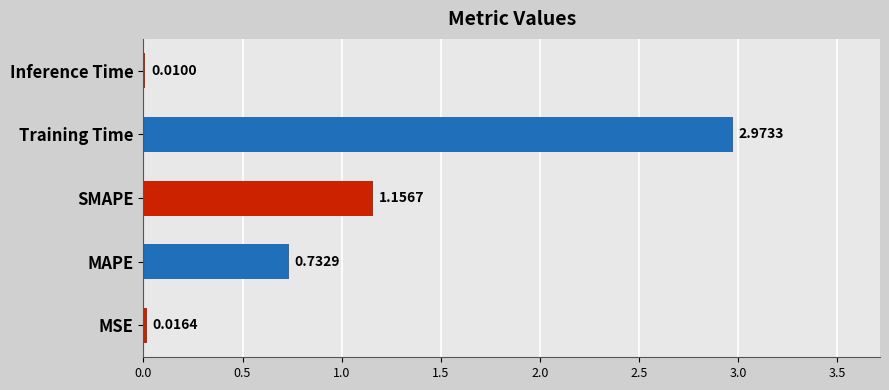

What is the change in value from SMAPE to Training Time?

+1.8